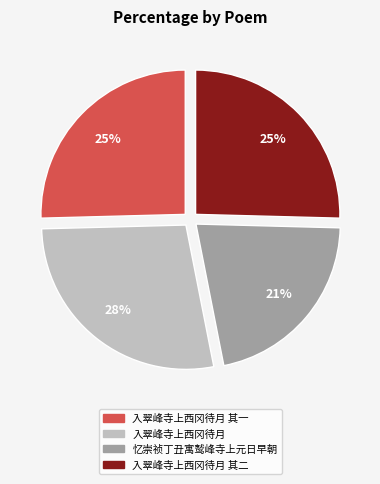

Is there a majority slice in this chart?

No